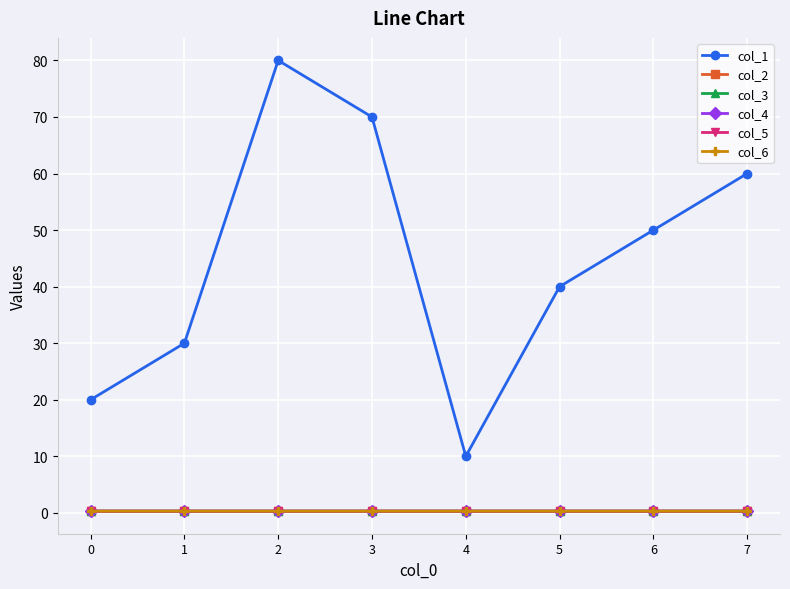

Reading left to right, extract all data points from this chart.

col_1: 0=20.0	1=30.0	2=80.0	3=70.0	4=10.0	5=40.0	6=50.0	7=60.0
col_2: 0=0.3	1=0.3	2=0.3	3=0.3	4=0.3	5=0.3	6=0.3	7=0.3
col_3: 0=0.3	1=0.3	2=0.3	3=0.3	4=0.3	5=0.3	6=0.3	7=0.3
col_4: 0=0.3	1=0.3	2=0.3	3=0.3	4=0.3	5=0.3	6=0.3	7=0.3
col_5: 0=0.3	1=0.3	2=0.3	3=0.3	4=0.3	5=0.3	6=0.3	7=0.3
col_6: 0=0.3	1=0.3	2=0.3	3=0.3	4=0.3	5=0.3	6=0.3	7=0.3